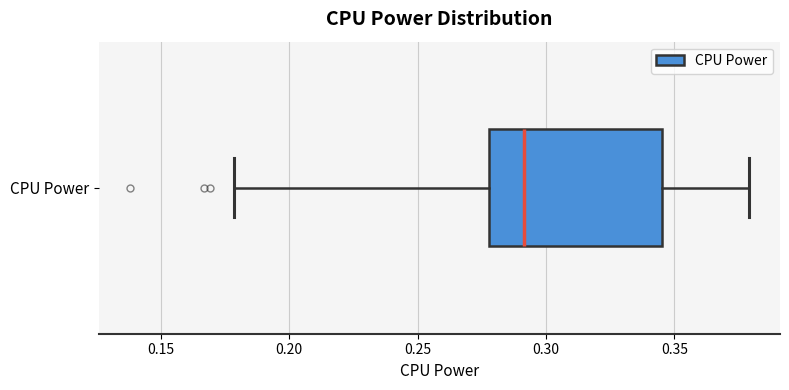

Where does the median line of the box for CPU Power sit on the x-axis? The values are not printed on the chart, so give them approximately, as read against the axis.

0.290